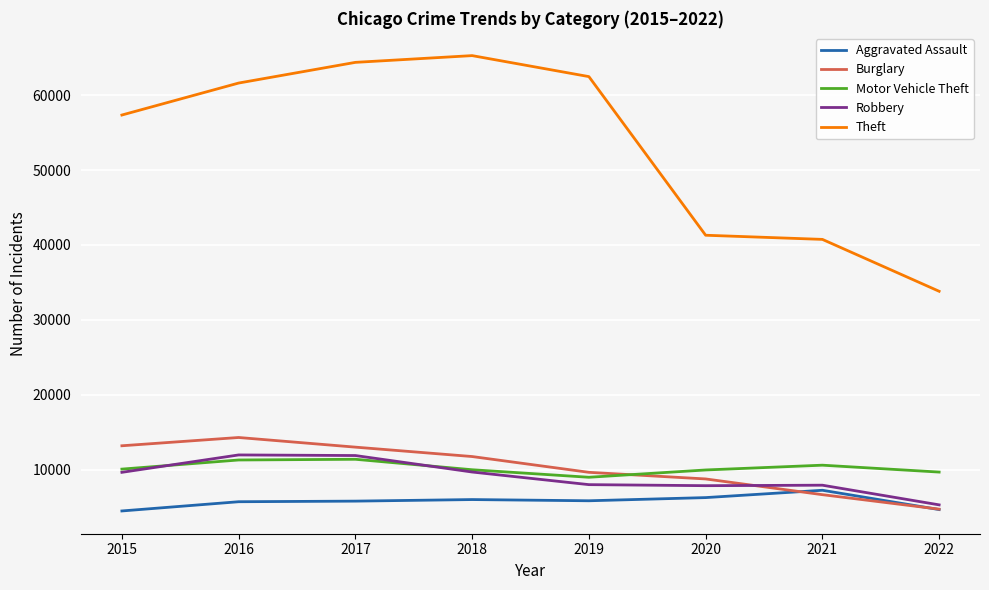

The Theft series shows 40742 at 2021. True or false?

True